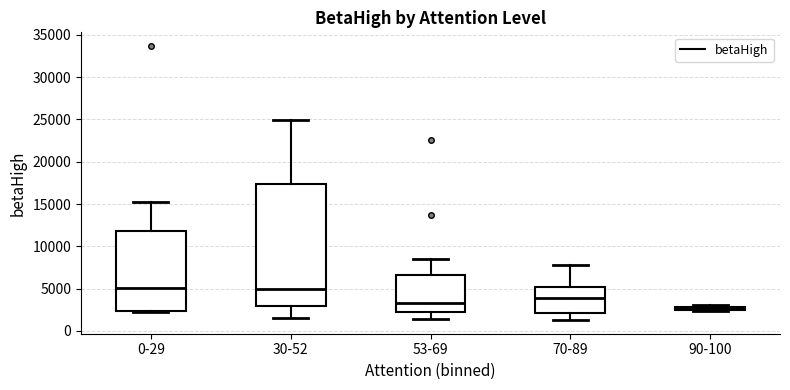

Where does the upper whisker of the box for 0-29 end on the y-axis? The values are not printed on the chart, so give them approximately, as read against the axis.

15500